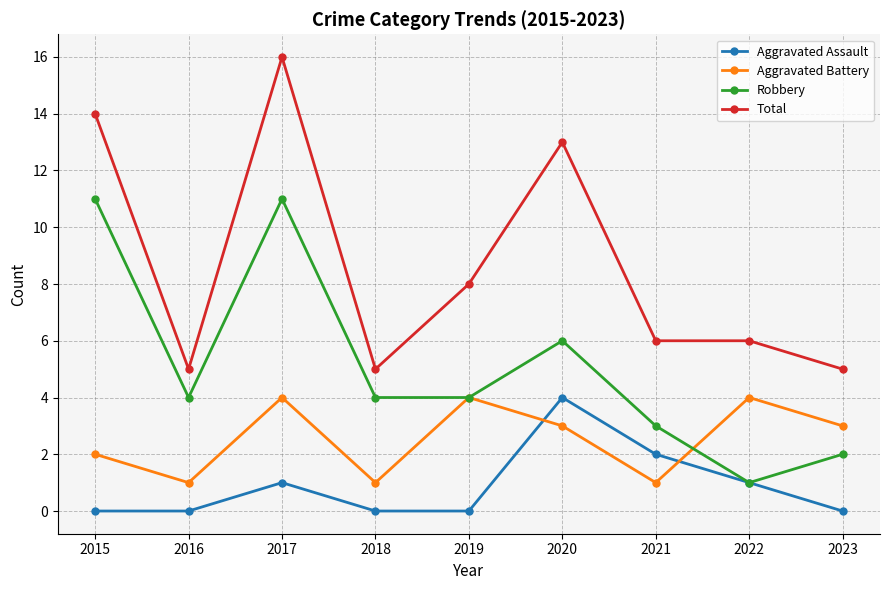

Reading left to right, transcribe all the data shown in this chart.

Aggravated Assault: 2015=0	2016=0	2017=1	2018=0	2019=0	2020=4	2021=2	2022=1	2023=0
Aggravated Battery: 2015=2	2016=1	2017=4	2018=1	2019=4	2020=3	2021=1	2022=4	2023=3
Robbery: 2015=11	2016=4	2017=11	2018=4	2019=4	2020=6	2021=3	2022=1	2023=2
Total: 2015=14	2016=5	2017=16	2018=5	2019=8	2020=13	2021=6	2022=6	2023=5